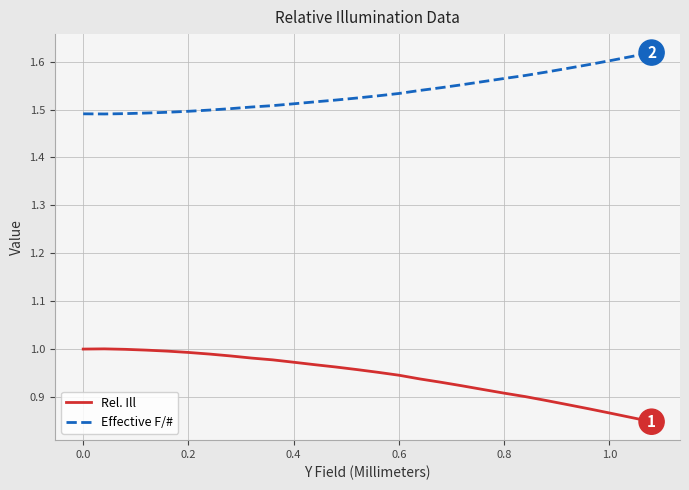

Rank the series by their average value, from lowest to highest.

Rel. Ill, Effective F/#